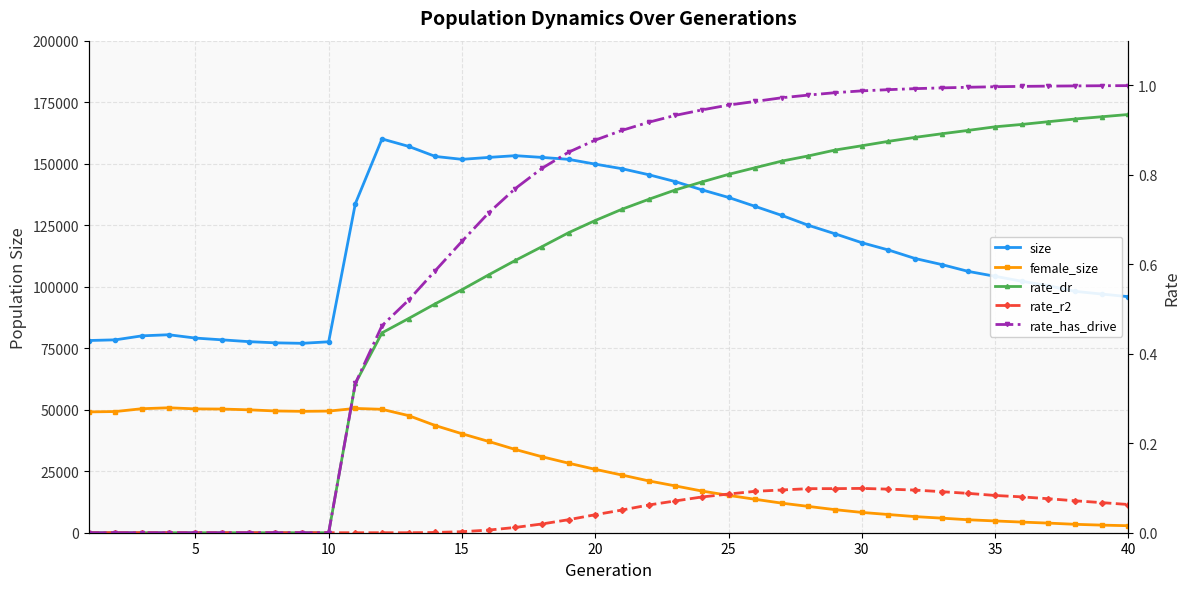

True or false: female_size and rate_dr intersect in this chart.

False